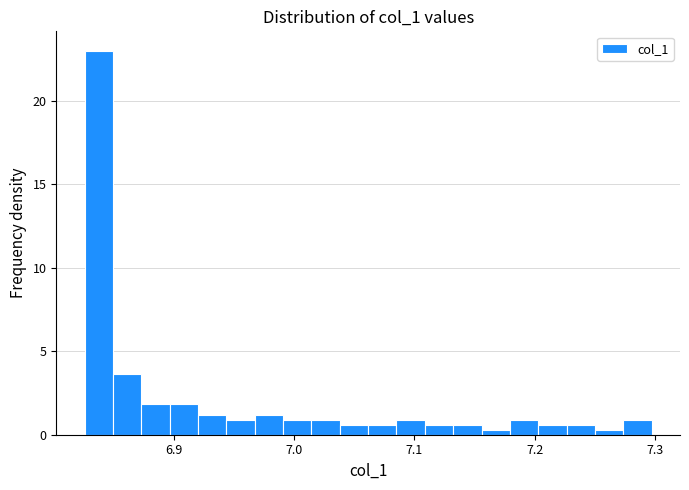

Read against the x-axis, roughly where is the centre of the tallest bar?

6.84